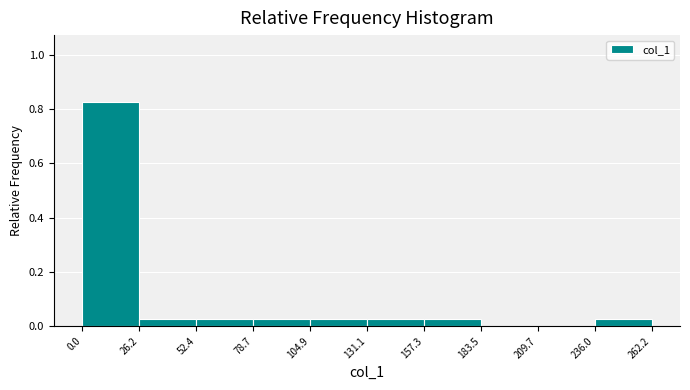

Reading left to right, list every bar in this chart as the range it spans on the x-axis followed by its height. The values are not printed on the chart, so give them approximately, as read against the axis.

0.0 to 26.2: 0.82
26.2 to 52.4: 0.02
52.4 to 78.7: 0.02
78.7 to 104.9: 0.02
104.9 to 131.1: 0.02
131.1 to 157.3: 0.02
157.3 to 183.5: 0.02
183.5 to 209.7: 0
209.7 to 236.0: 0
236.0 to 262.2: 0.02